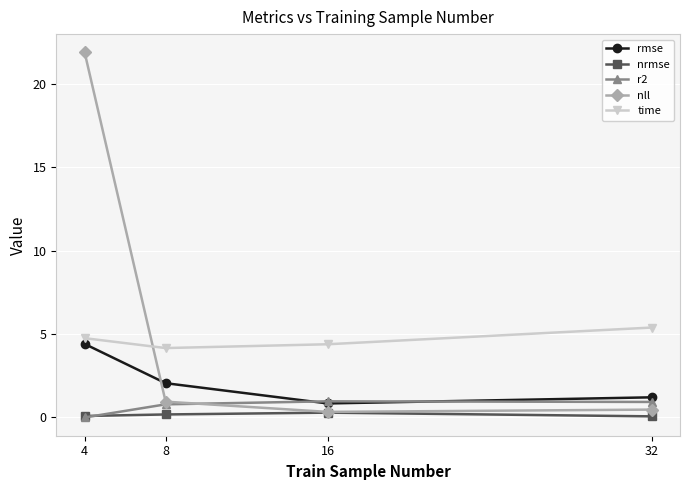

What is the average value of the nll series?

5.9